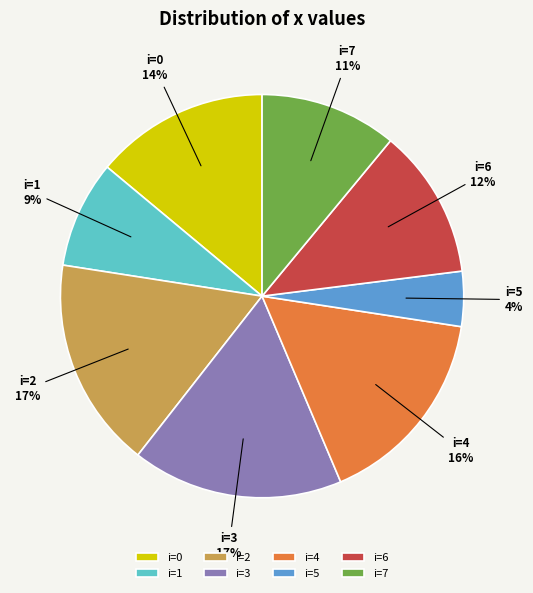

Which category has the smallest portion of the pie?

i=5